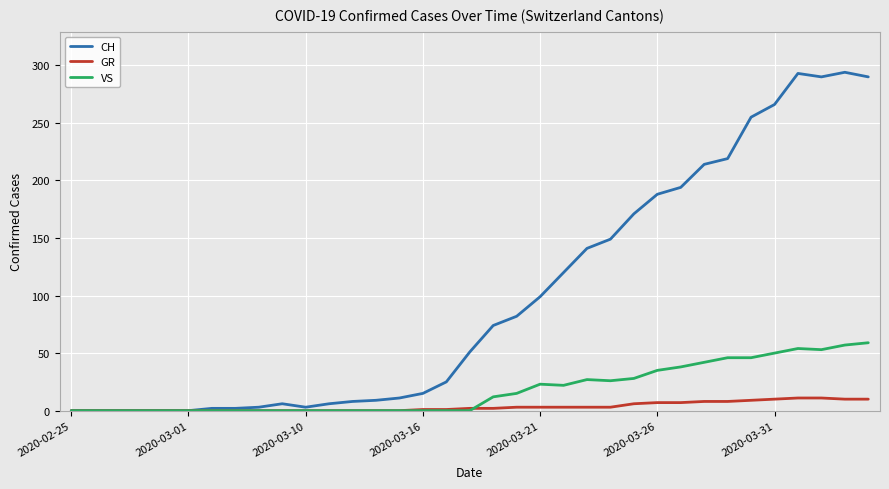

Is this an area chart (filled region under the line)?

No